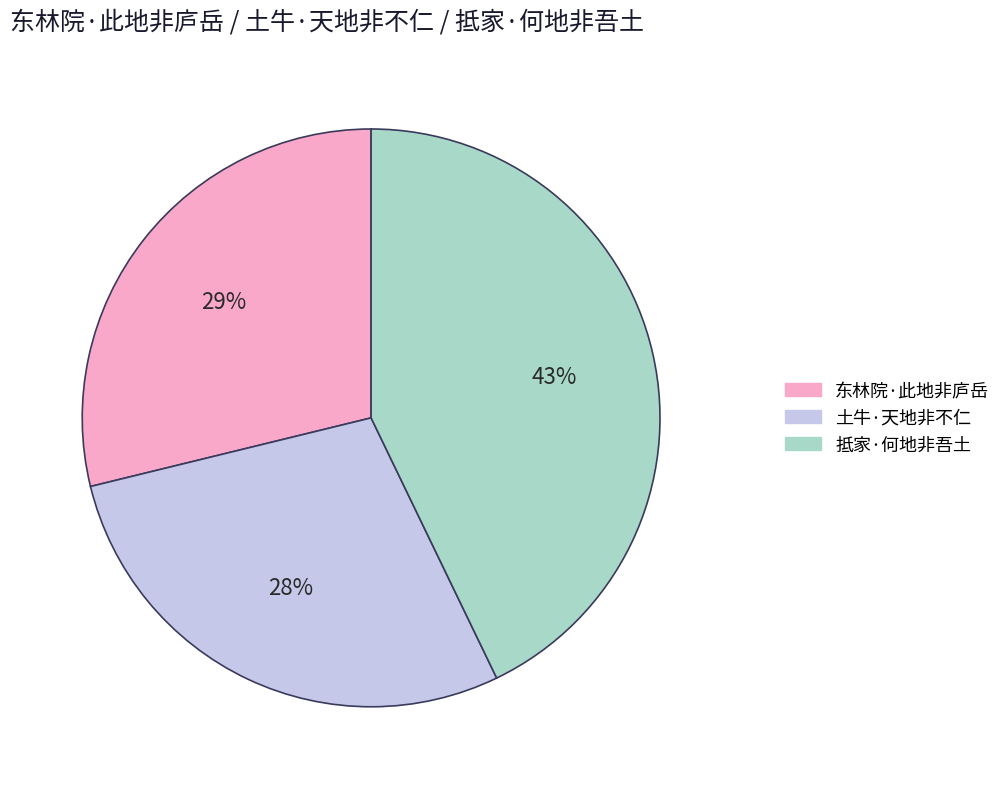

Count the number of slices in the pie.

3